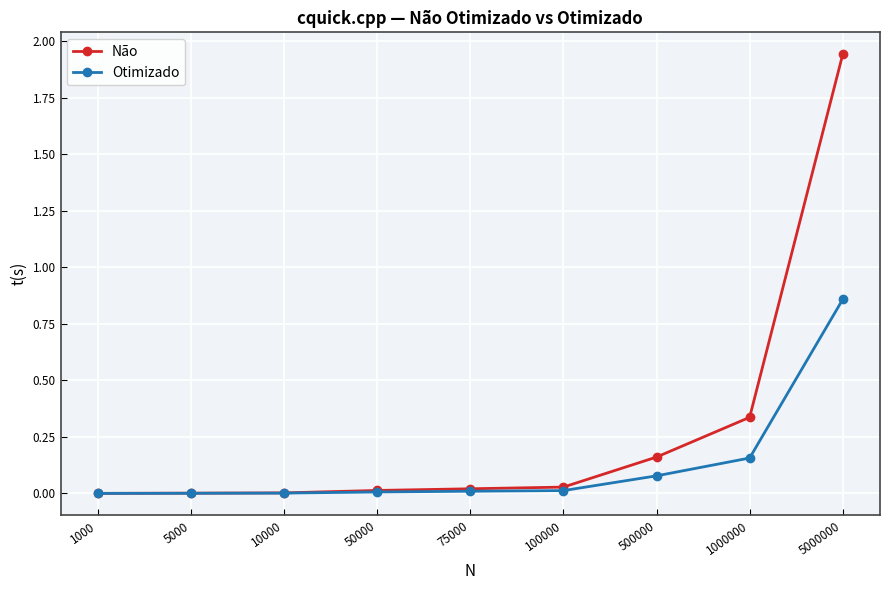

Which label corresponds to the largest value in the chart?

5000000